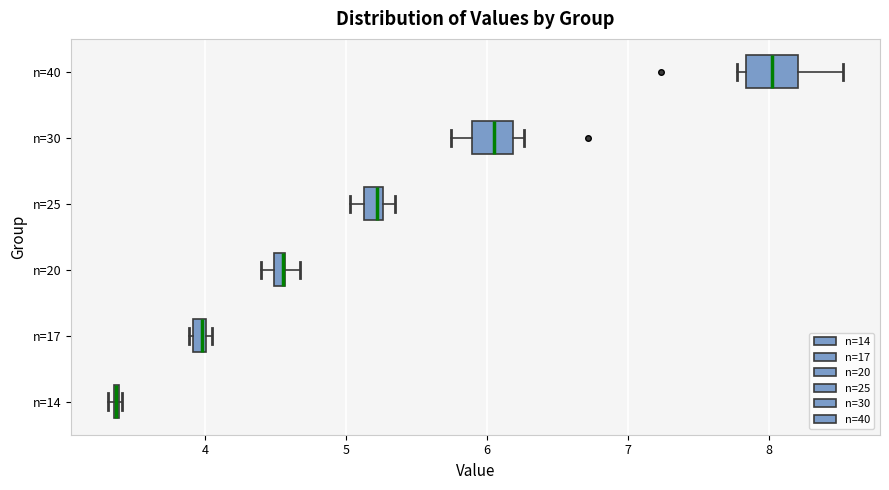

Where does the median line of the box for n=40 sit on the x-axis? The values are not printed on the chart, so give them approximately, as read against the axis.

8.0